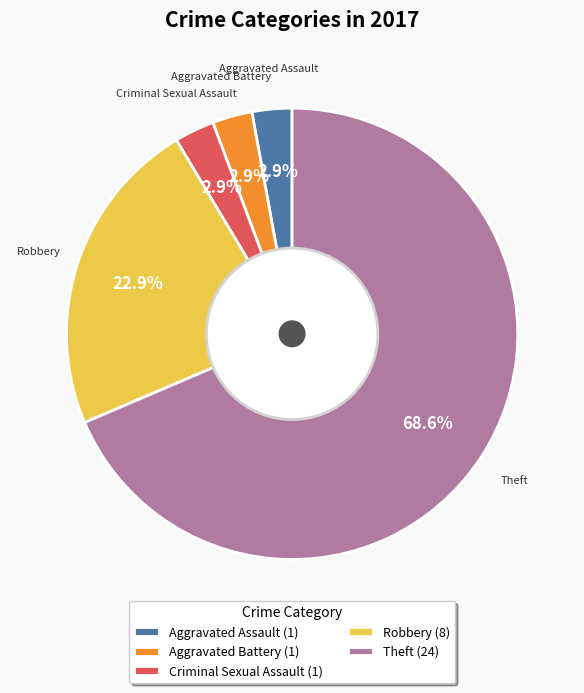

How many slices are in this pie chart?

5